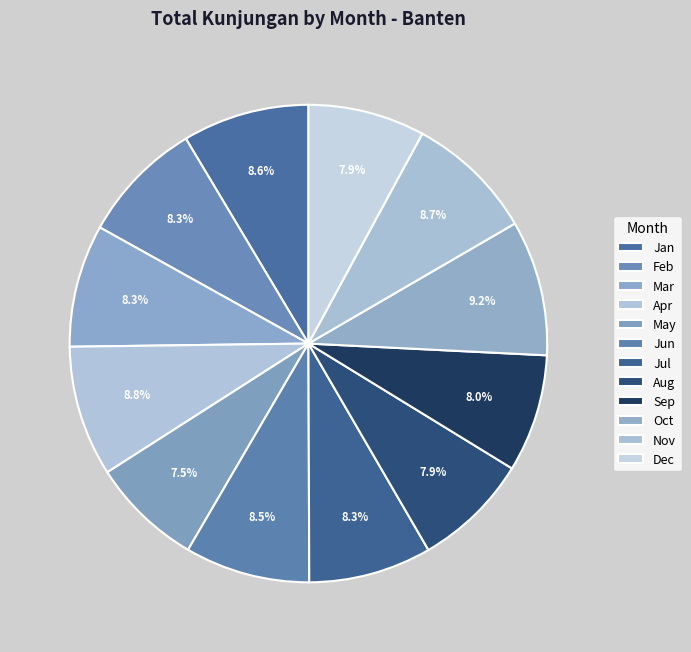

Which slice is the smallest?

May